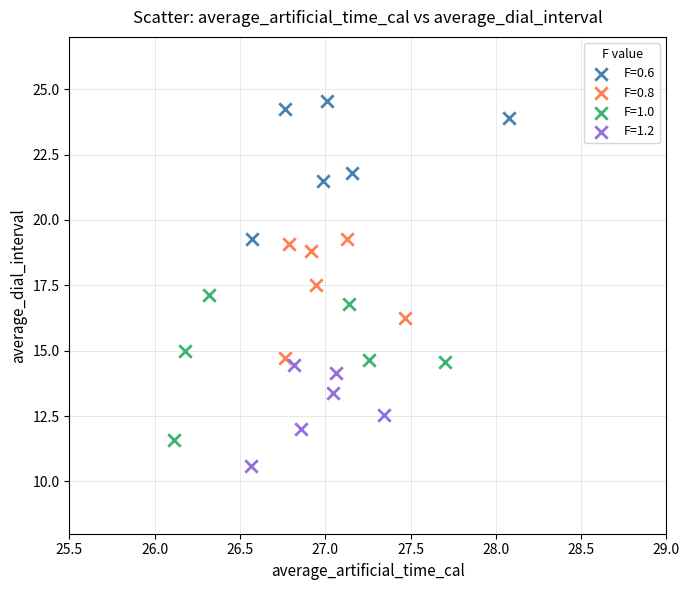

Which series contains the highest Y value?

F=0.6